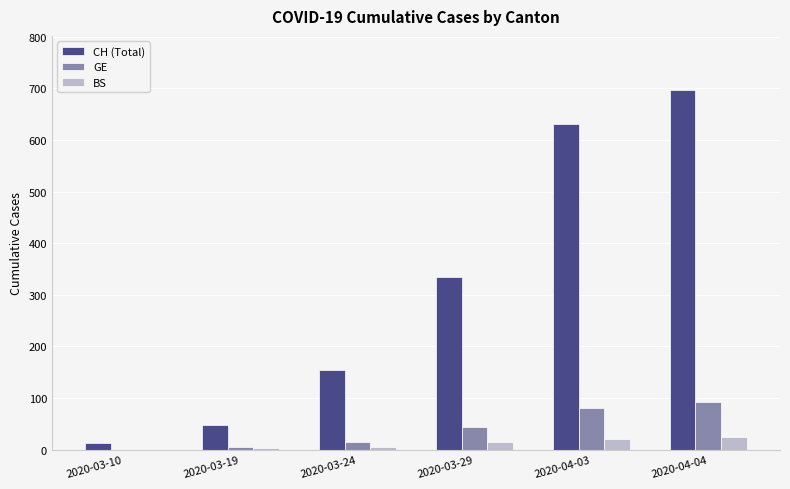

How many data points does each series have?

6